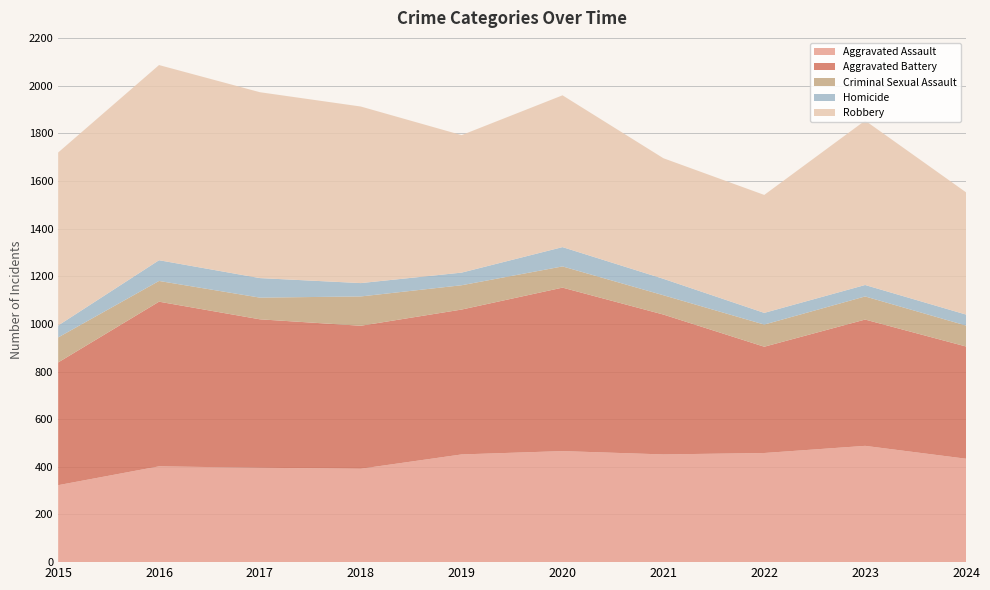

Reading right to left, list all the values displayed in this chart.

Aggravated Assault: 434	488	458	452	466	452	392	396	402	323
Aggravated Battery: 471	530	446	587	686	608	600	623	691	515
Criminal Sexual Assault: 88	97	93	81	89	102	123	91	87	105
Homicide: 46	48	49	69	81	53	56	82	87	50
Robbery: 513	690	495	506	637	577	741	780	819	726